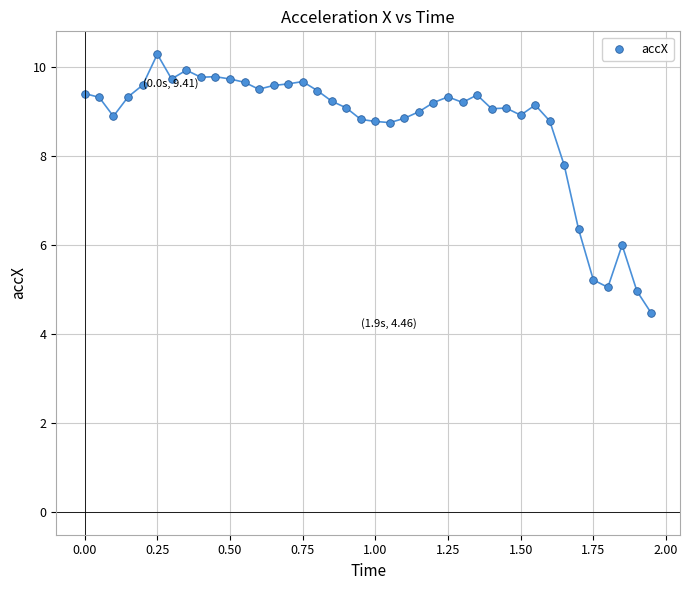

What Y value in the scatter plot is closest to 7?

6.4